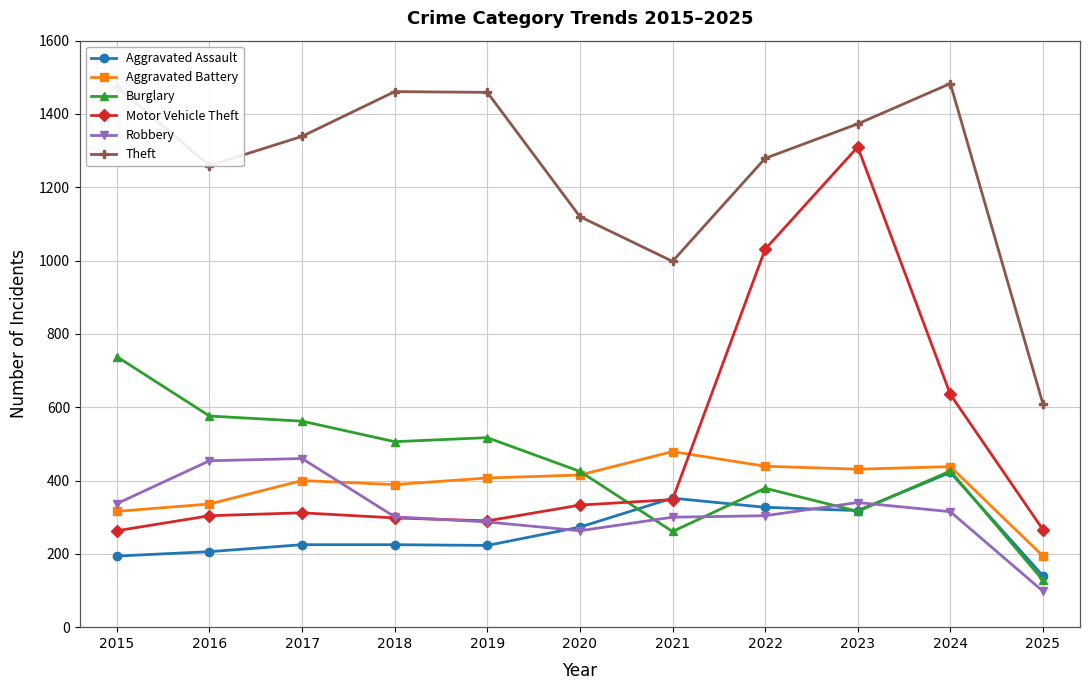

What is the value of the Robbery point at the 7th from the left?

300